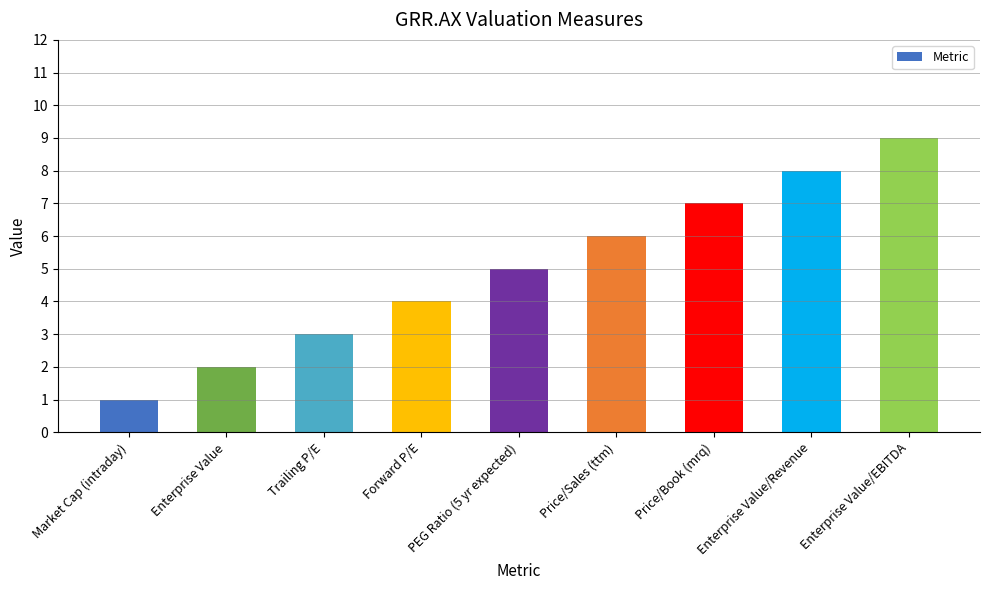

Count the number of data series in this chart.

1